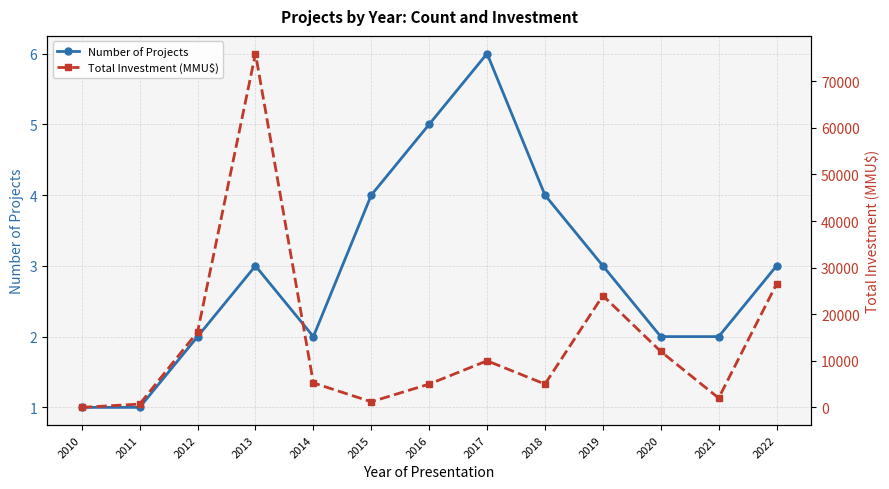

Count the number of categories in the chart.

13